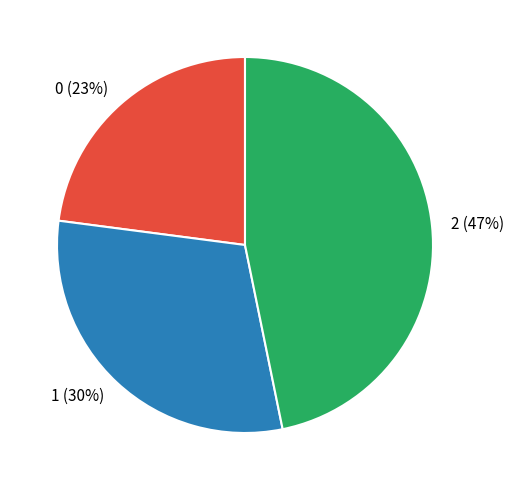

Rank the categories by value from lowest to highest.

0, 1, 2